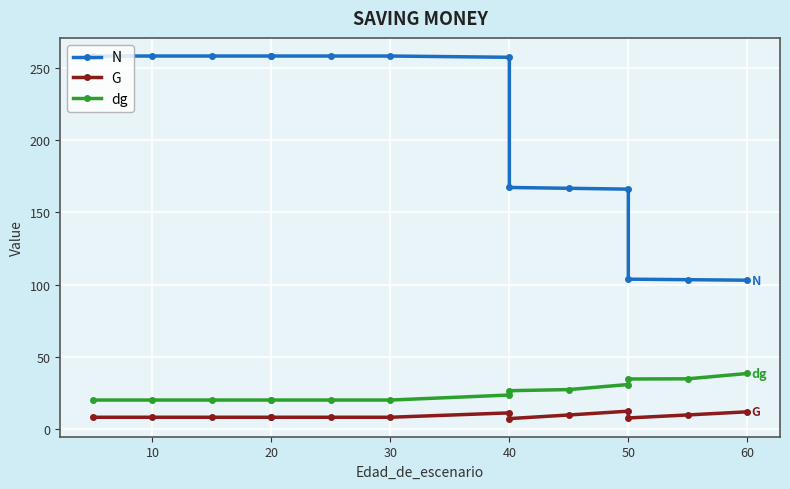

Is this an area chart (filled region under the line)?

No